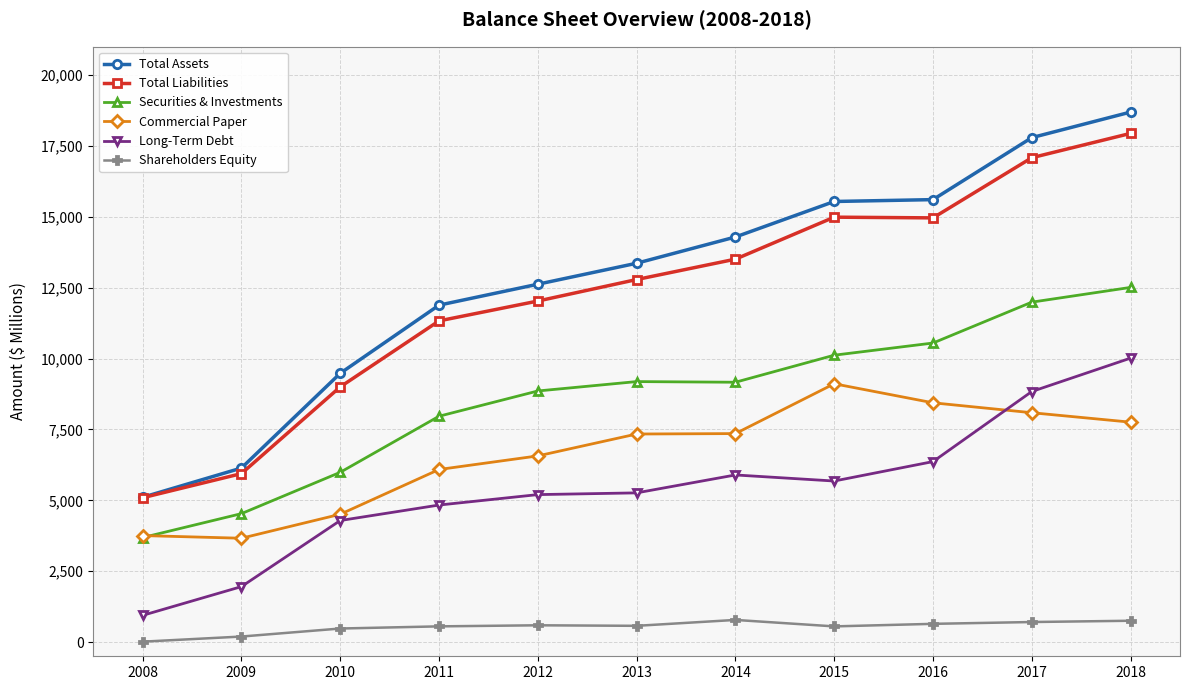

What is the spread (max minus min) of values at 2009?

5943